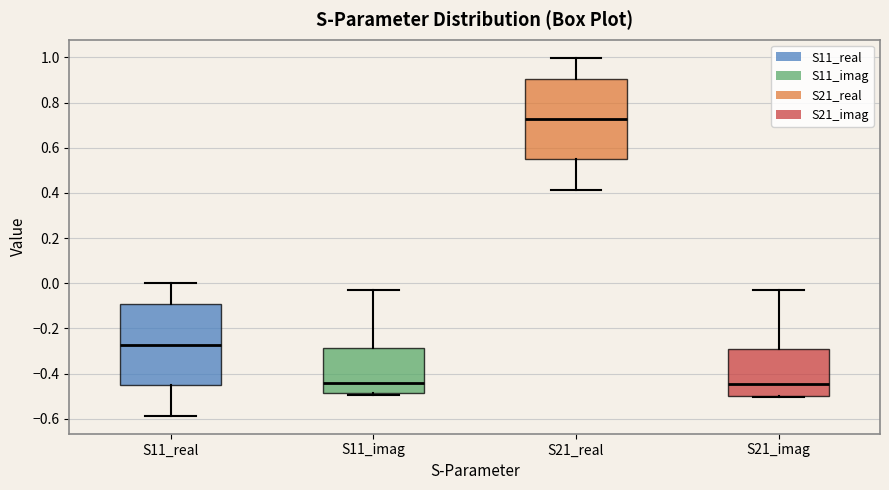

Which box has the highest median line?

S21_real